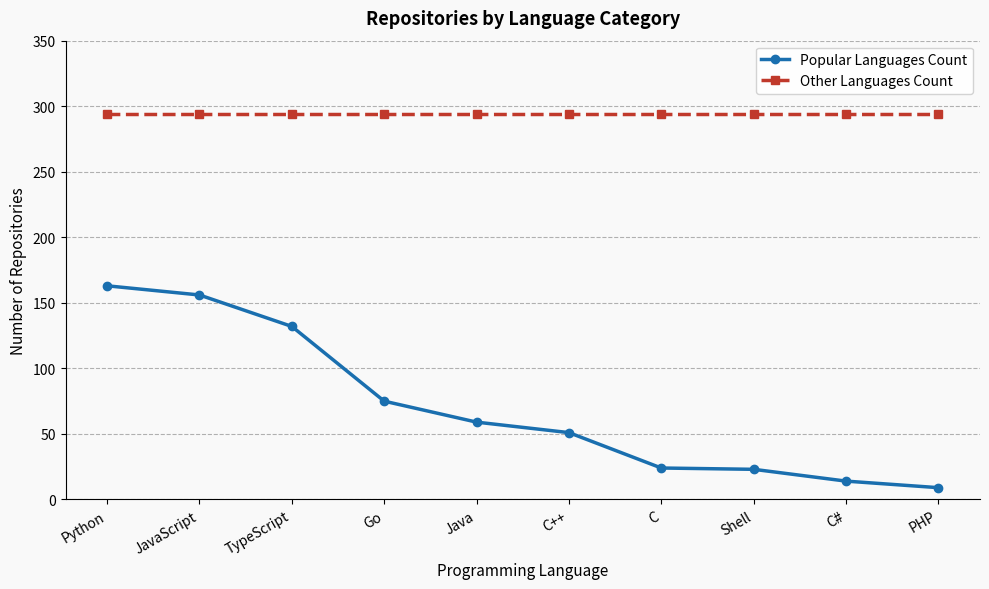

How many values in the Popular Languages Count series are below 59?

5